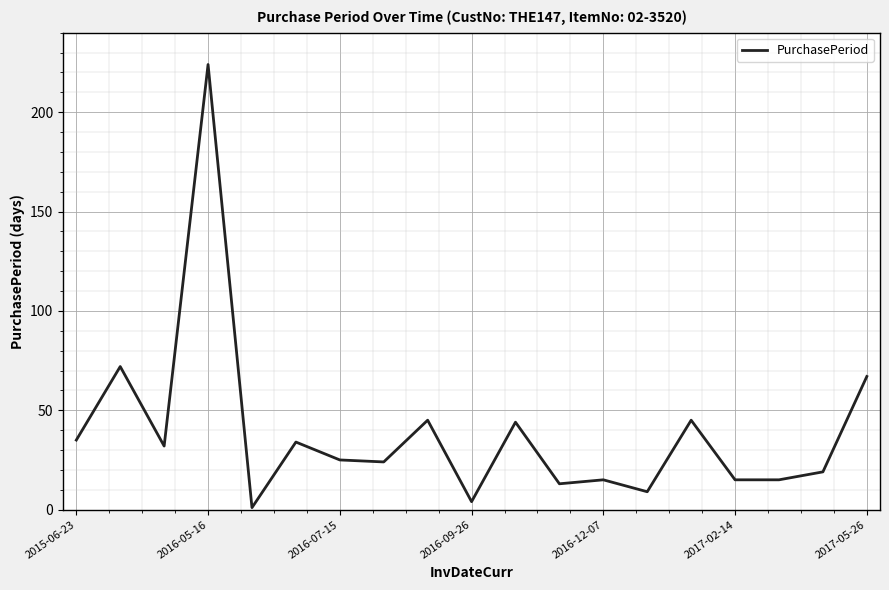

What is the difference between the maximum and minimum values?

223